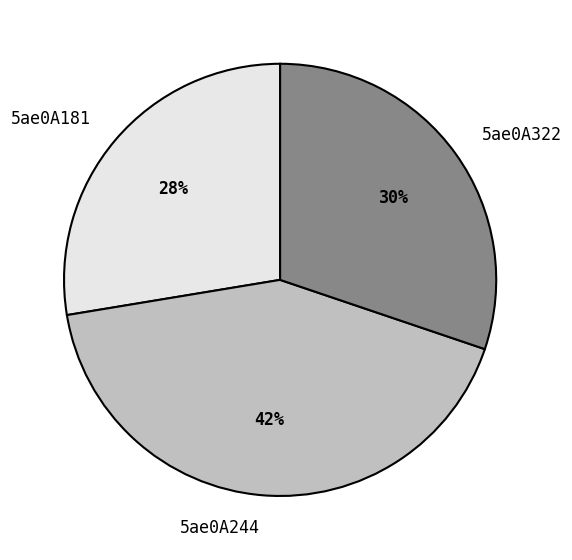

Do 5ae0A181 and 5ae0A322 together represent more than half of the pie?

Yes